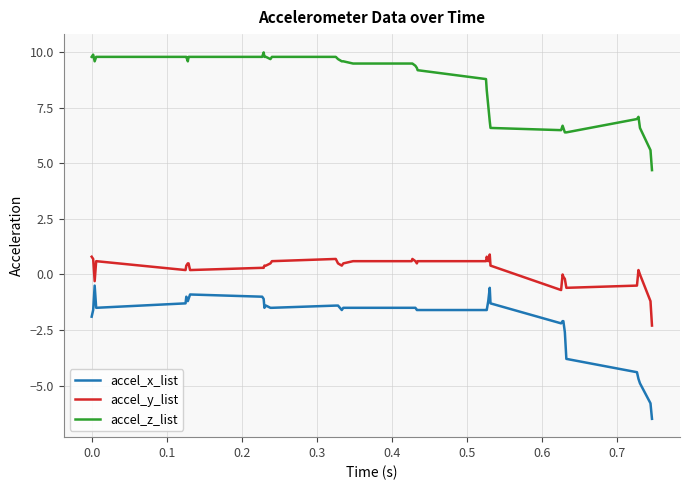

What is the maximum value for accel_x_list?

-0.5